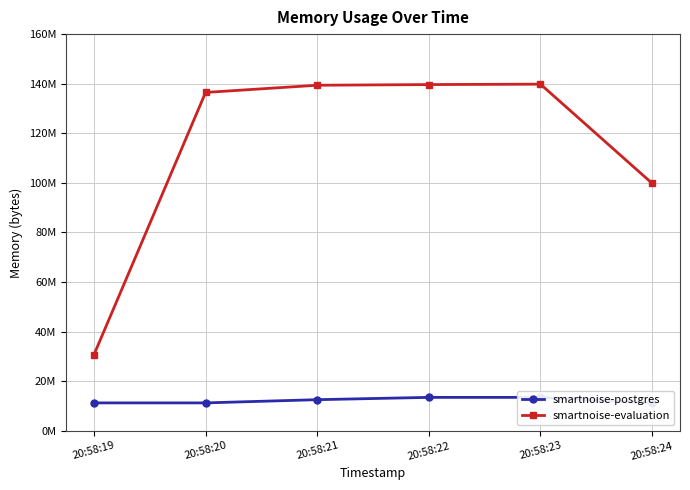

Which series changed the most between 20:58:20 and 20:58:24?

smartnoise-evaluation